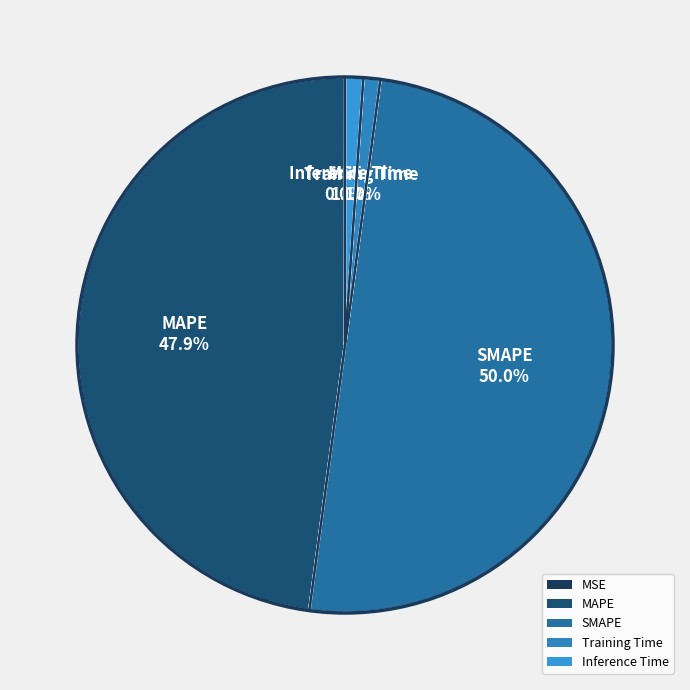

To the nearest percent, what is the average slice percentage?

20%